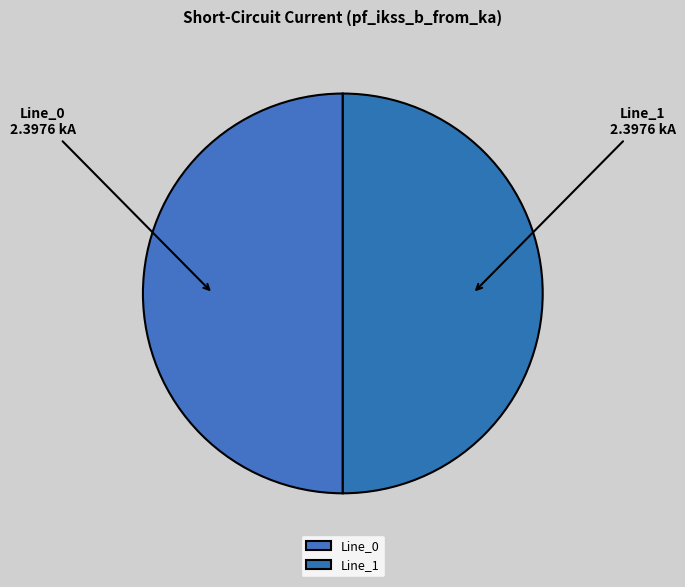

What is the ratio of the value at Line_1 to the value at Line_0?

1.0